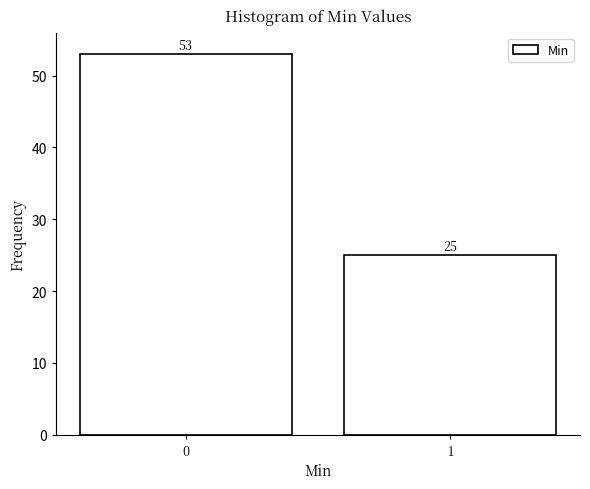

Reading right to left, list all the values displayed in this chart.

1=25	0=53